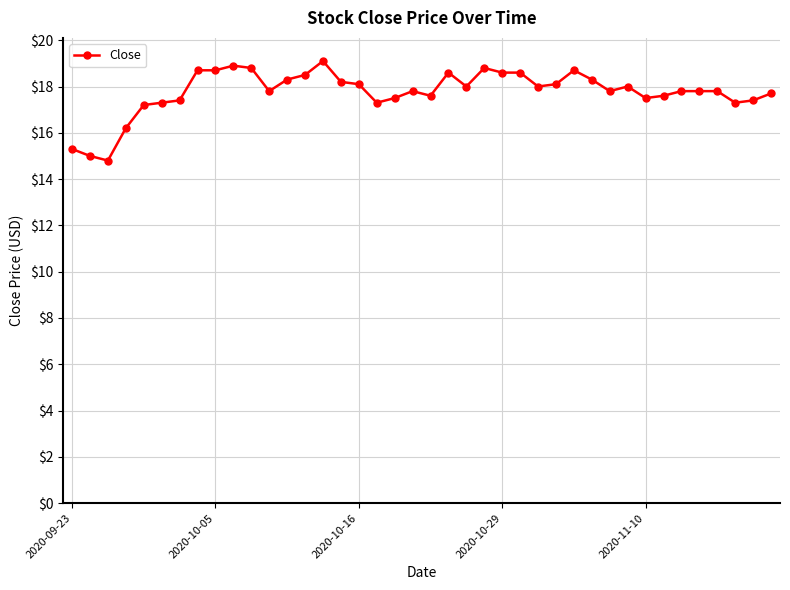

True or false: the data has more than 0 interior local peaks.

True